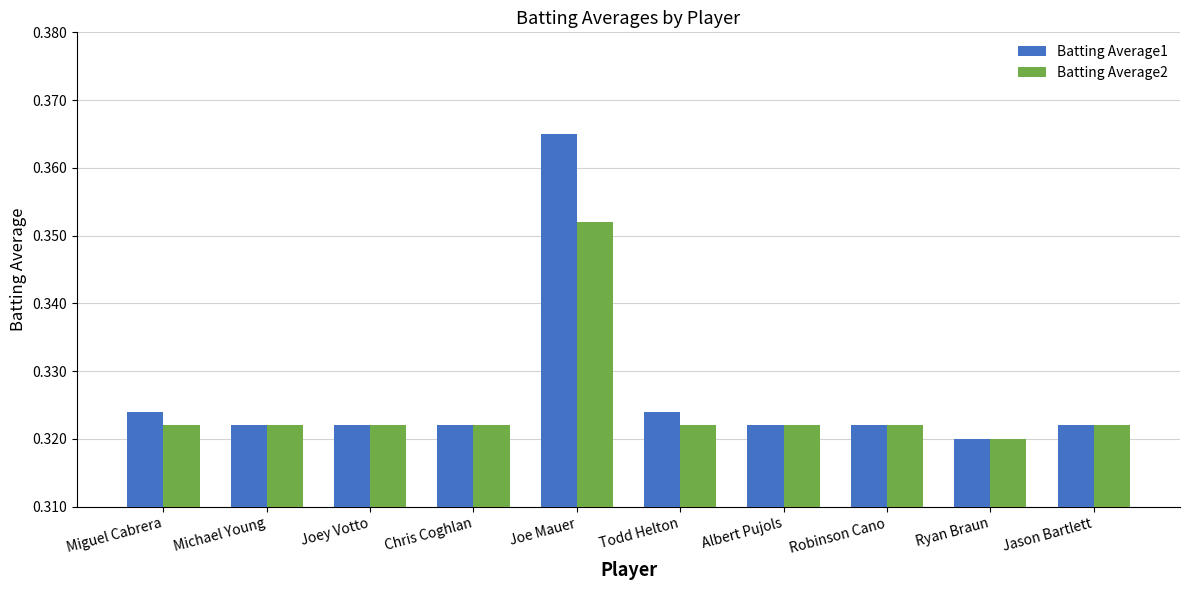

At which category is the sum across all series the highest?

Joe Mauer